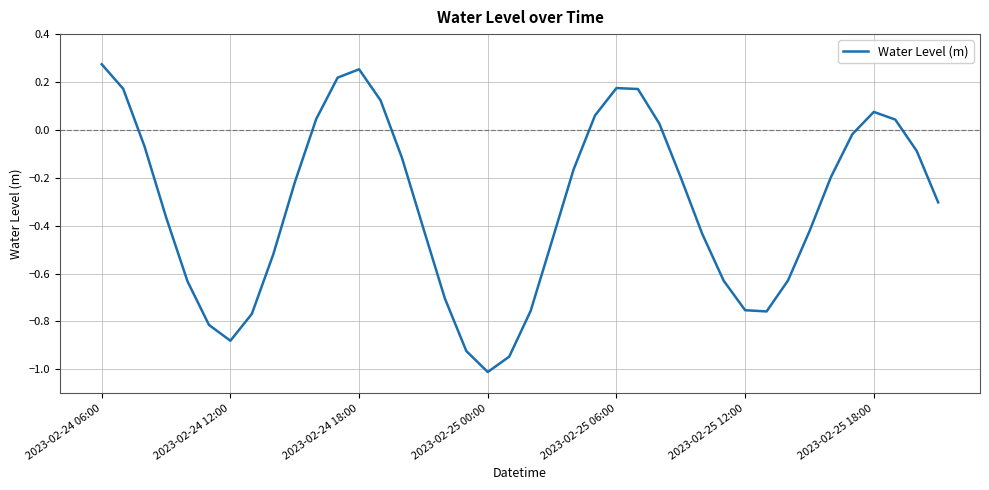

What is the difference between the maximum and minimum values?

1.3